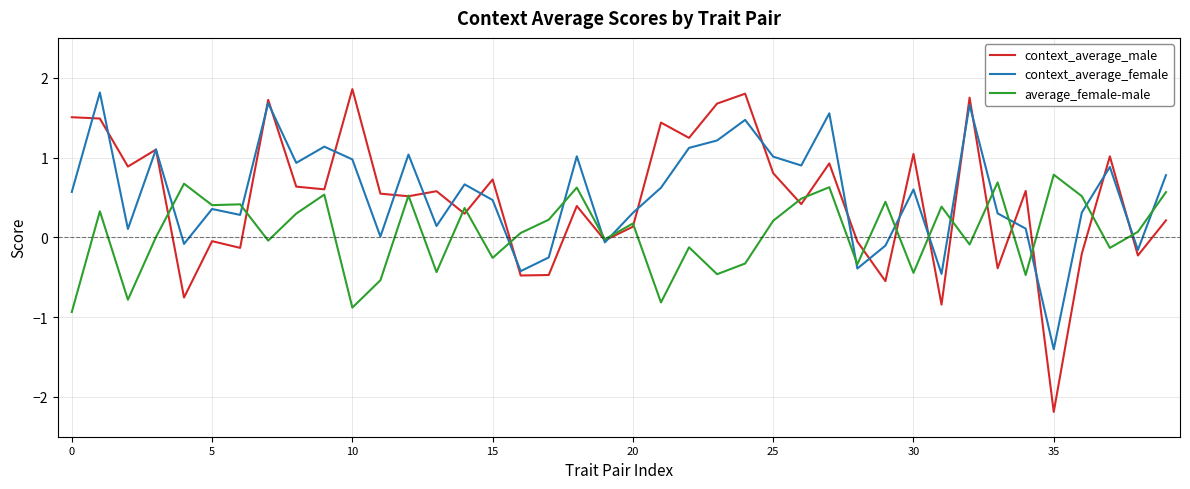

How many series are shown in this chart?

3